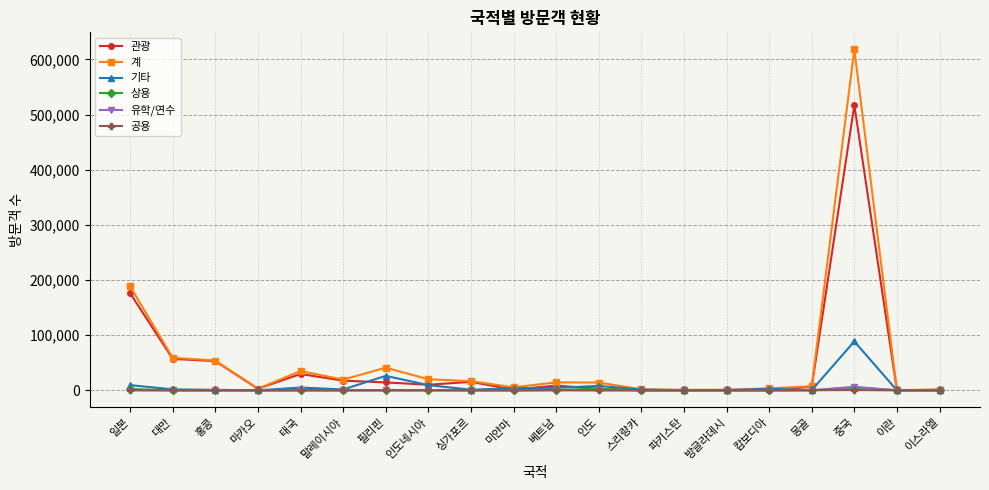

What is the difference between the 관광 values at 싱가포르 and 방글라데시?

15162